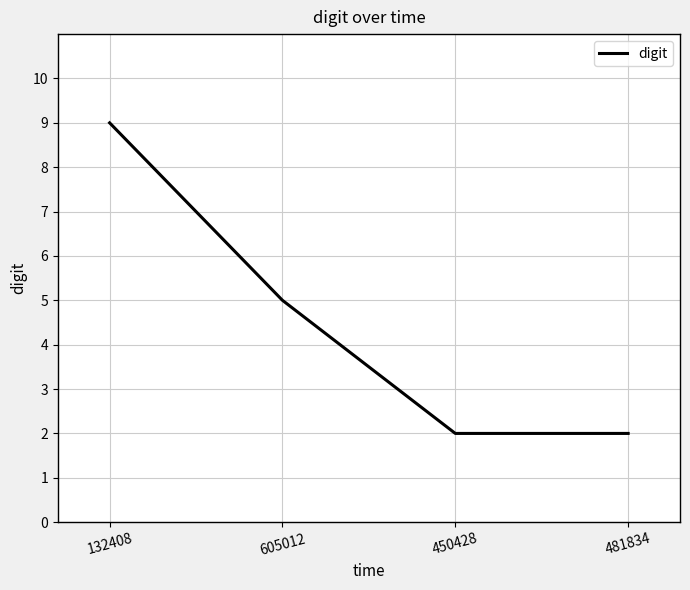

What is the difference between the maximum and minimum values?

7